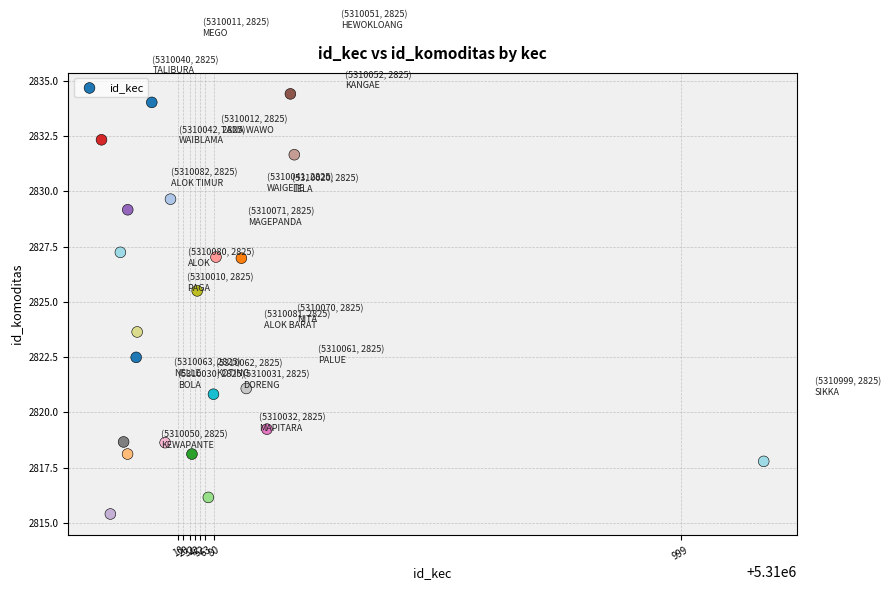

What Y value in the scatter plot is closest to 2824?

2823.6